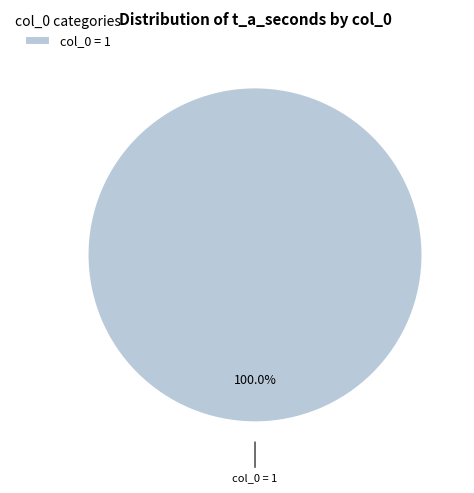

Rank the categories by value from highest to lowest.

col_0 = 1